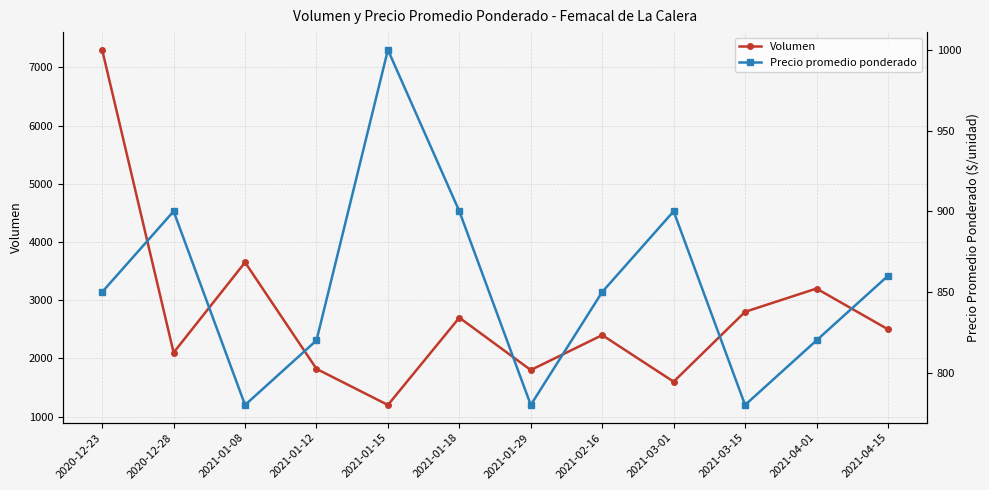

What are all the series names shown in the legend?

Volumen, Precio promedio ponderado